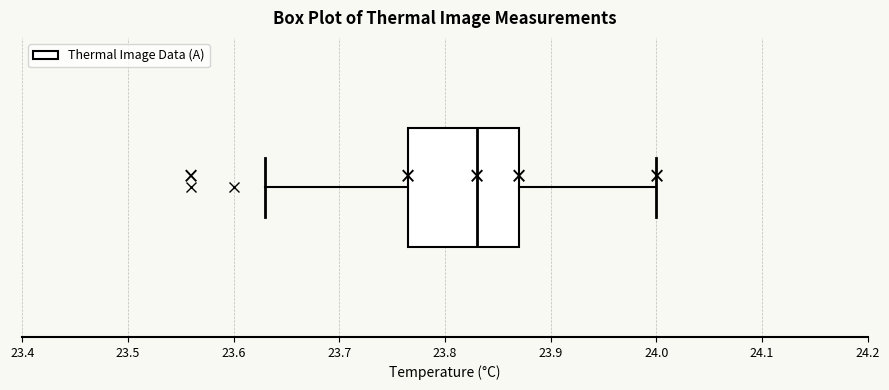

Transcribe this box plot: give where the median line is, the range the box spans, and where the two whiskers end, as read against the x-axis. The values are not printed on the chart, so give them approximately, as read against the axis.

median 23.83, box 23.77 to 23.87, whiskers 23.63 to 24.00